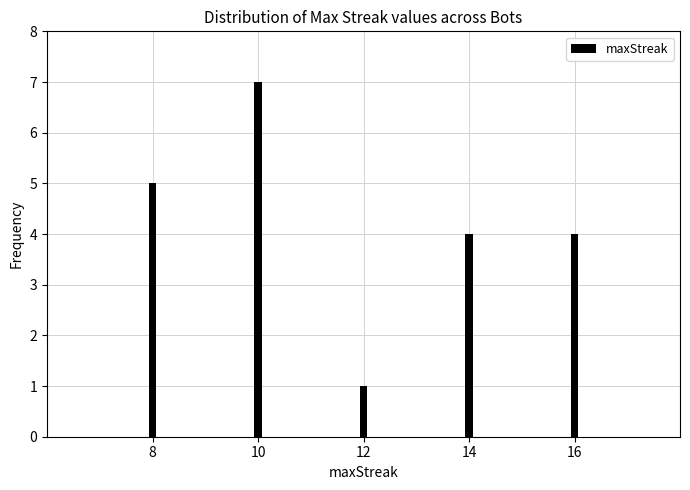

Reading left to right, transcribe all the data shown in this chart.

5	7	1	4	4